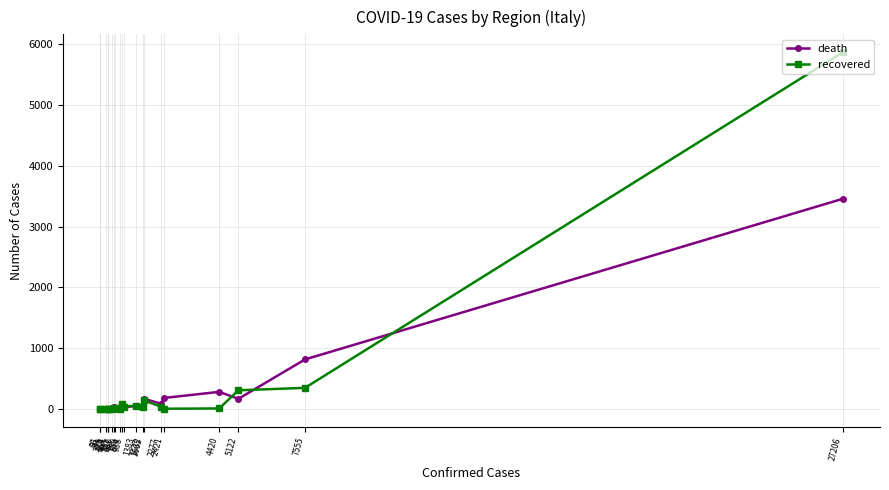

Rank the series by their maximum value, from highest to lowest.

recovered, death